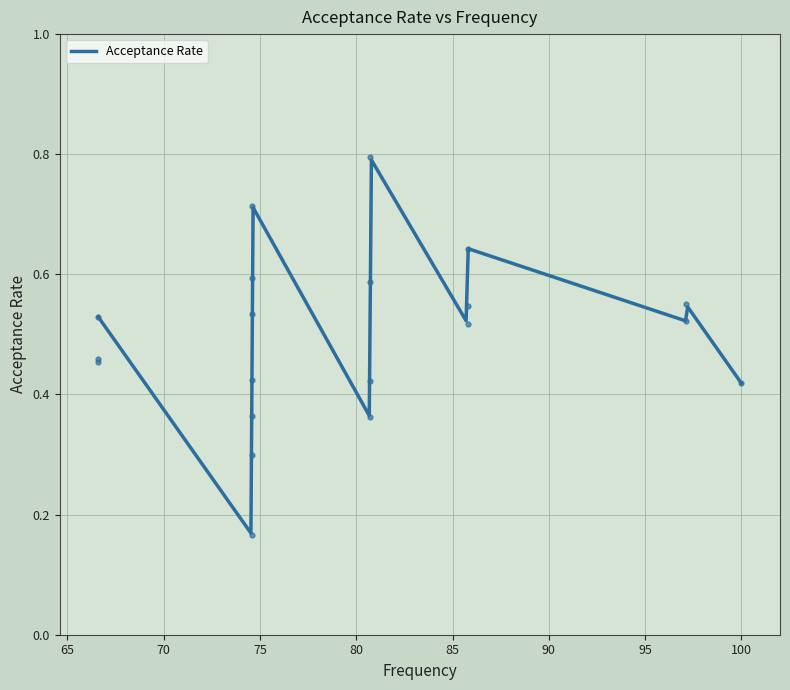

Which label corresponds to the smallest value in the chart?

74.6